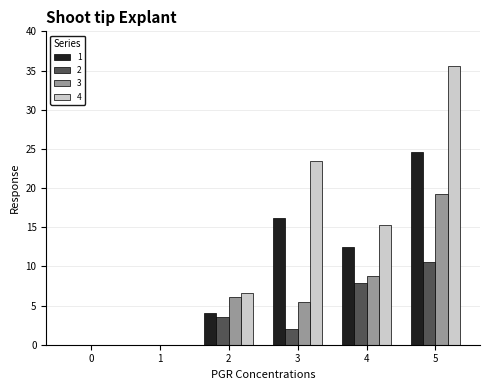

Reading left to right, what are all the values shown in this chart?

1: 0=0.0	1=0.0	2=4.0	3=16.1	4=12.5	5=24.6
2: 0=0.0	1=0.0	2=3.5	3=2.1	4=7.9	5=10.5
3: 0=0.0	1=0.0	2=6.1	3=5.4	4=8.8	5=19.2
4: 0=0.0	1=0.0	2=6.6	3=23.4	4=15.3	5=35.6